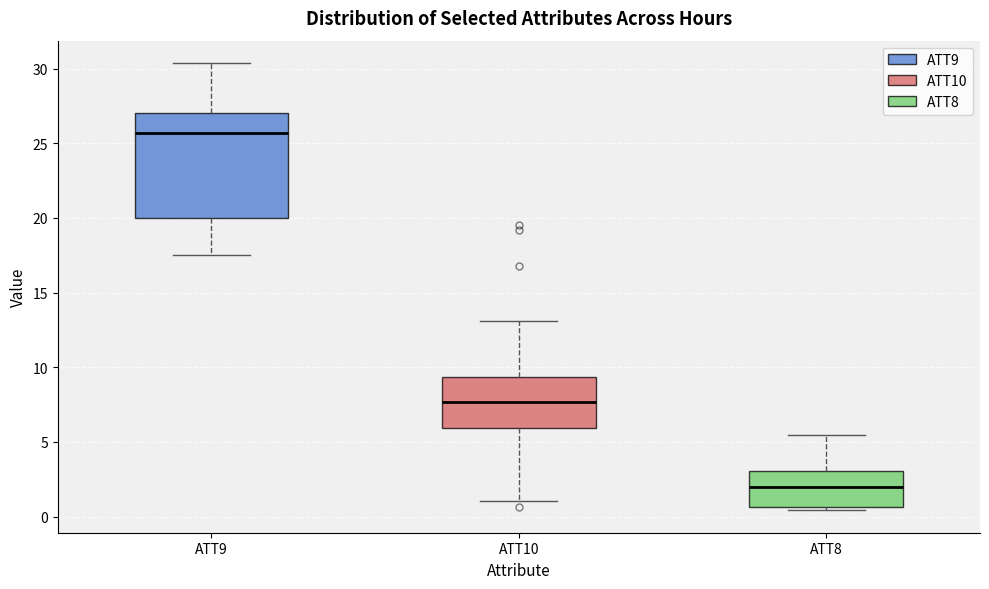

Which box's median line is the highest?

ATT9